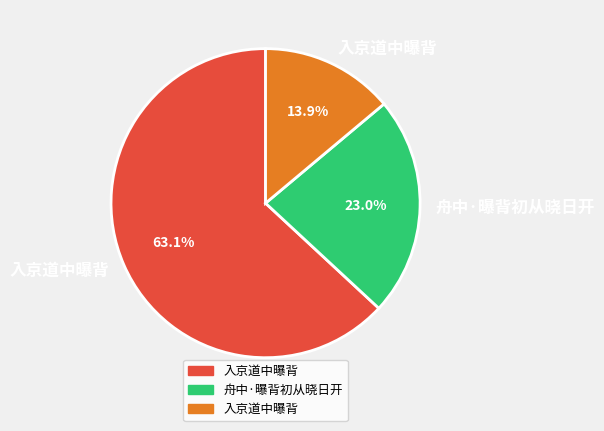

Is there any slice that represents more than half of the pie?

Yes